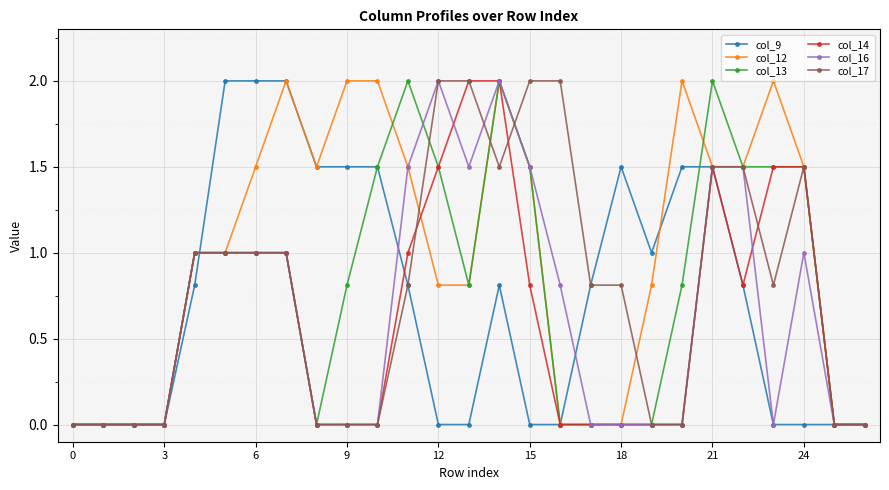

What is the greatest value displayed?

2.0